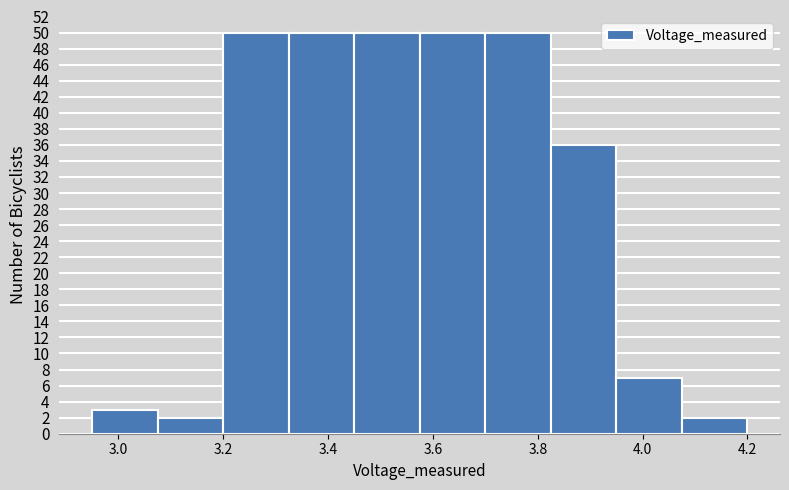

Reading left to right, list every bar in this chart as the range it spans on the x-axis followed by its height. Neither the bar edges nor the heights are printed on the chart, so give them approximately, as read against the axes.

2.96 to 3.08: 3
3.08 to 3.20: 2
3.20 to 3.32: 50
3.32 to 3.44: 50
3.44 to 3.58: 50
3.58 to 3.70: 50
3.70 to 3.82: 50
3.82 to 3.94: 36
3.94 to 4.08: 7
4.08 to 4.20: 2